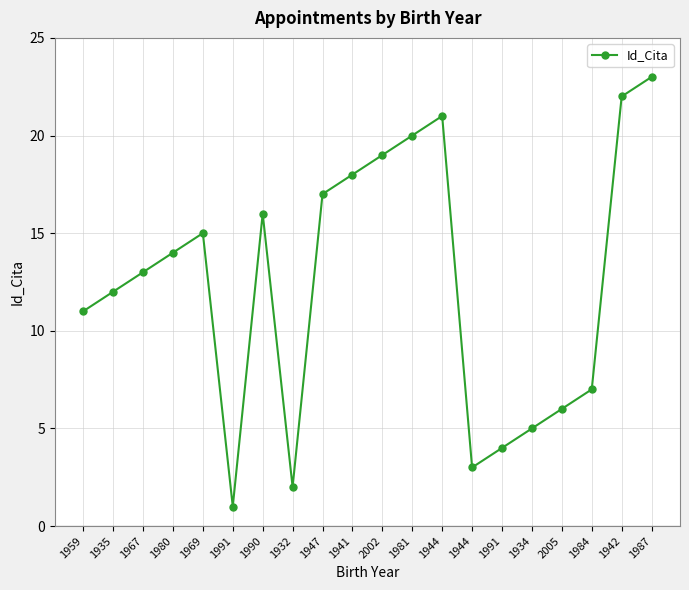

How many interior local valleys (lower than both neighbors) does the data have?

3